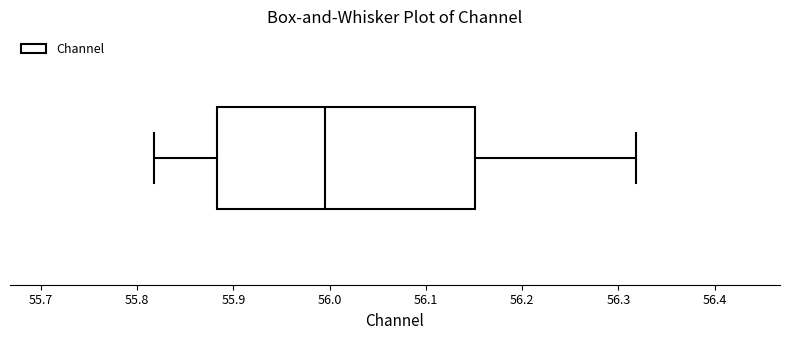

Transcribe this box plot: give where the median line is, the range the box spans, and where the two whiskers end, as read against the x-axis. The values are not printed on the chart, so give them approximately, as read against the axis.

median 56.00, box 55.88 to 56.15, whiskers 55.82 to 56.32